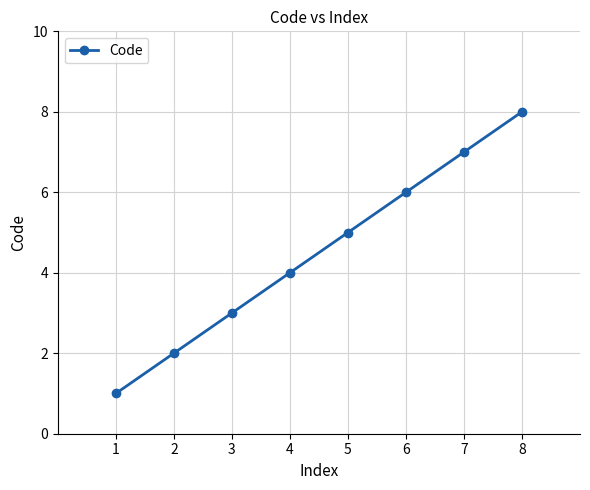

What is the change in value from 1 to 3?

+2